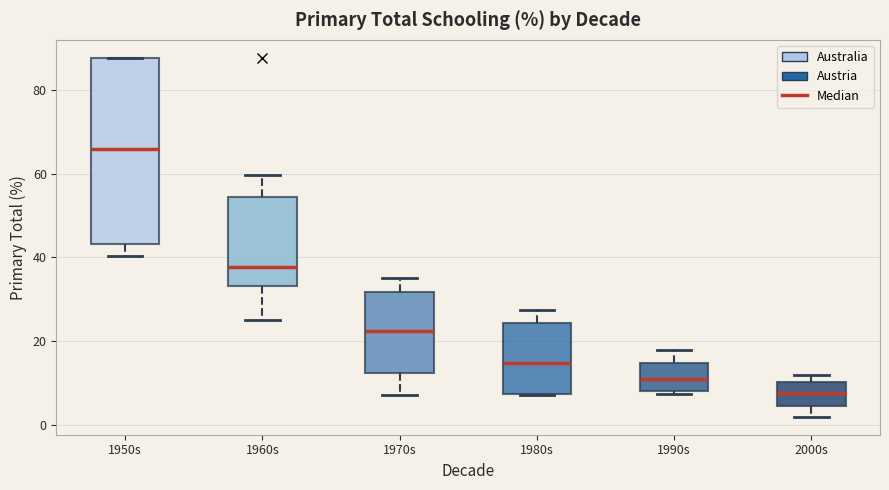

Where does the median line of the box for 1950s sit on the y-axis? The values are not printed on the chart, so give them approximately, as read against the axis.

66